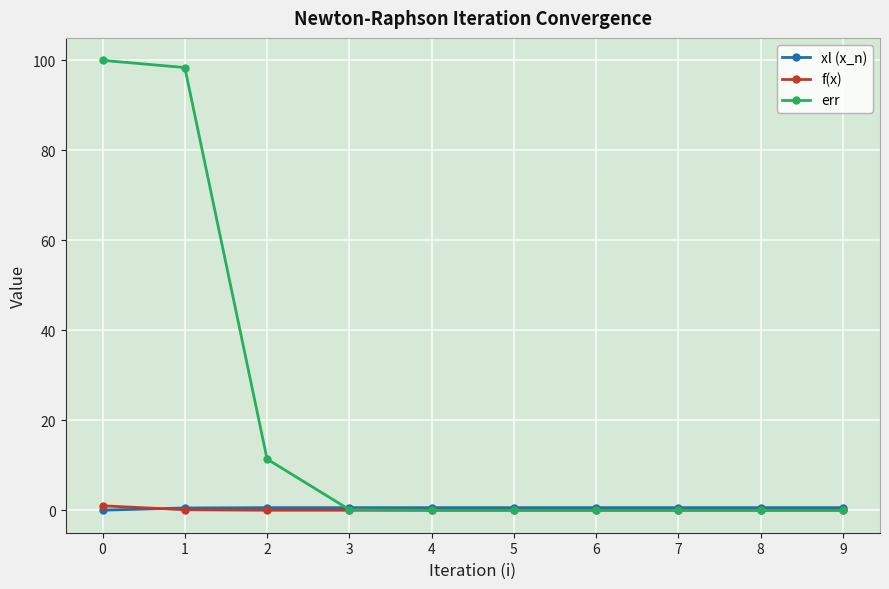

Which series has the widest spread of values?

err